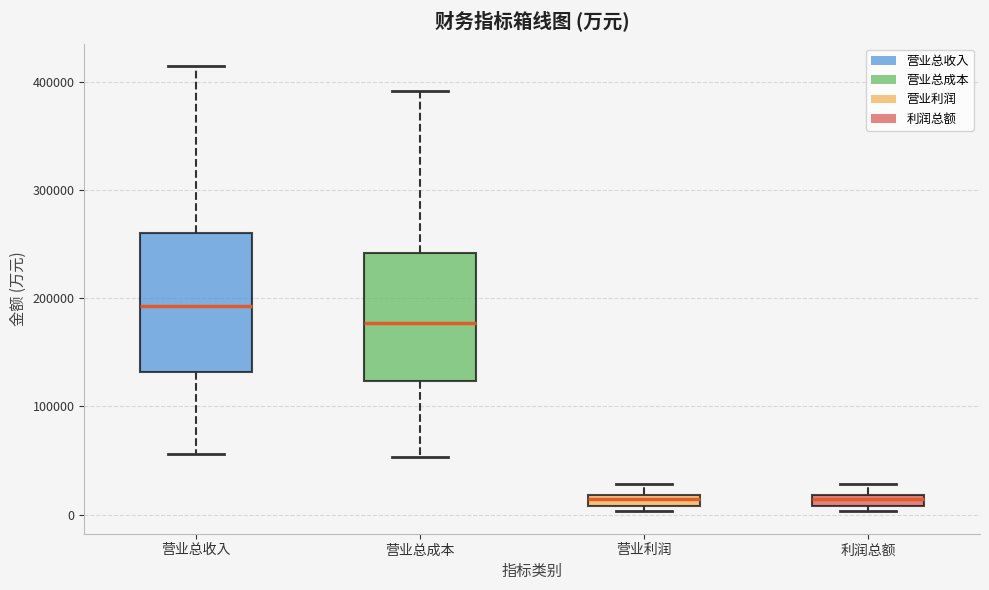

Which box's median line is the highest?

营业总收入